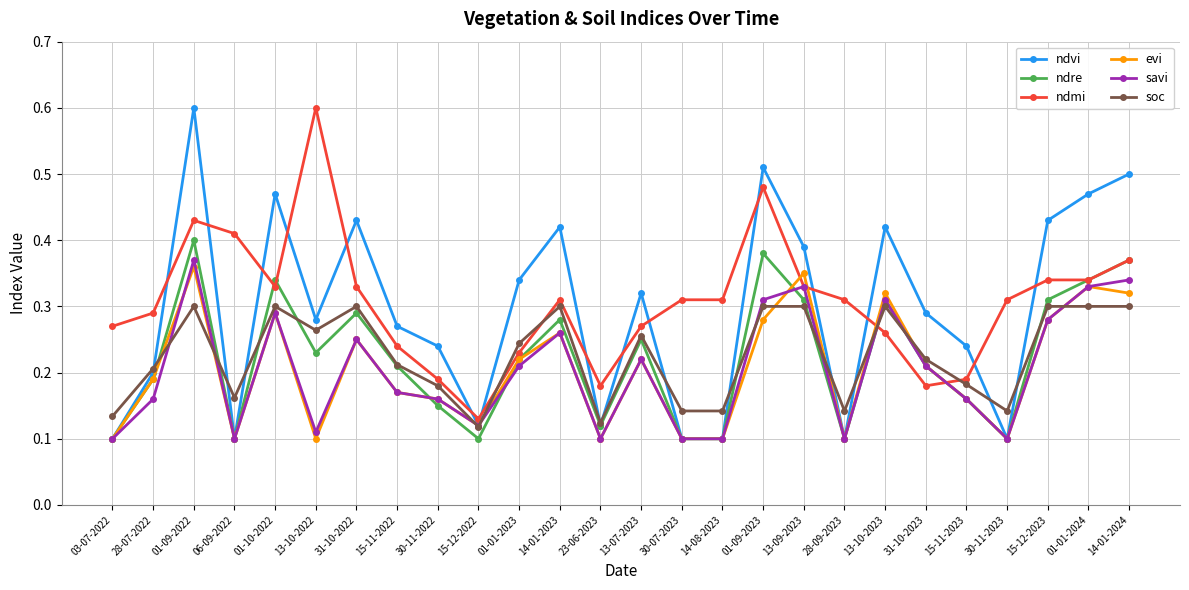

Which series has the largest total across all categories?

ndmi